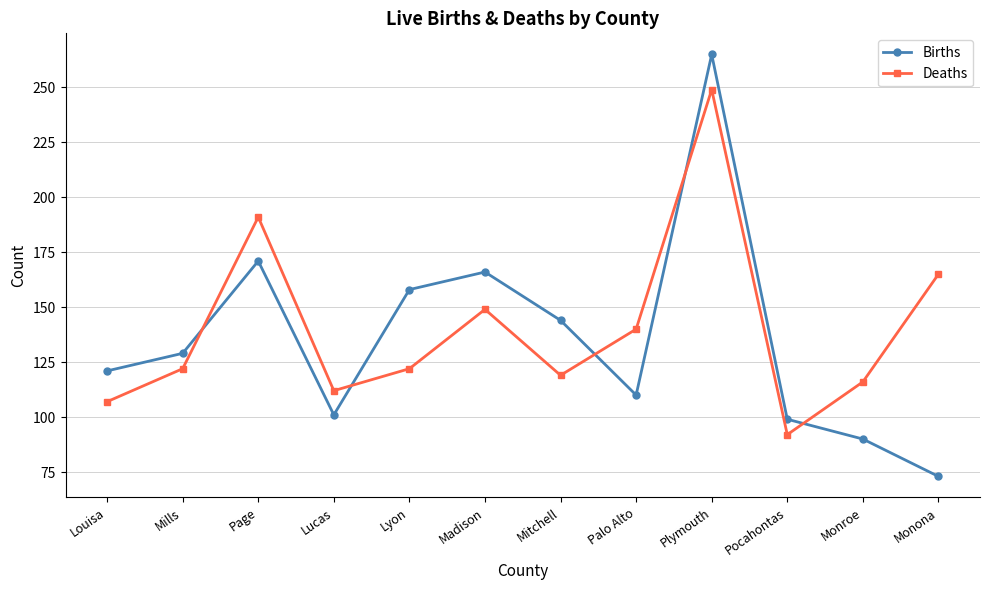

Which series has the widest spread of values?

Births